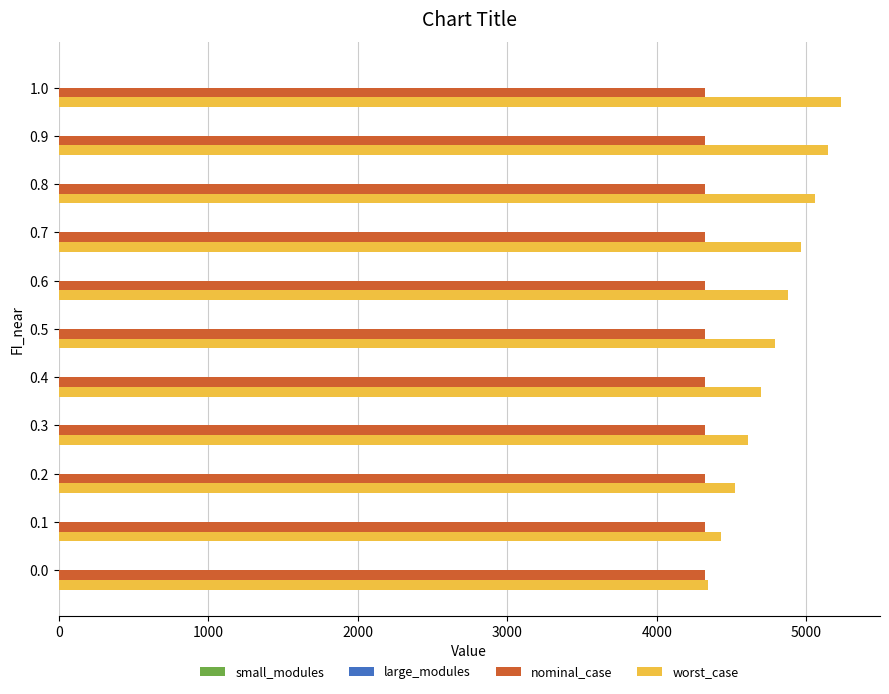

Which series has the largest range (max minus min)?

worst_case